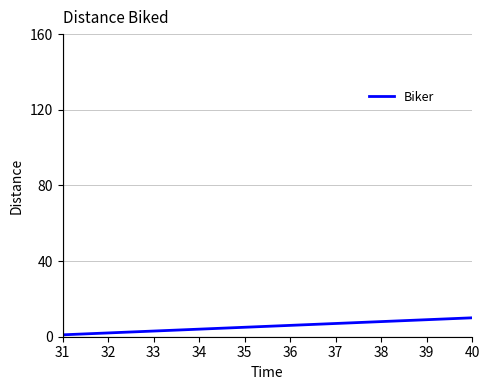

What is the difference between the values at 35 and 38?

3